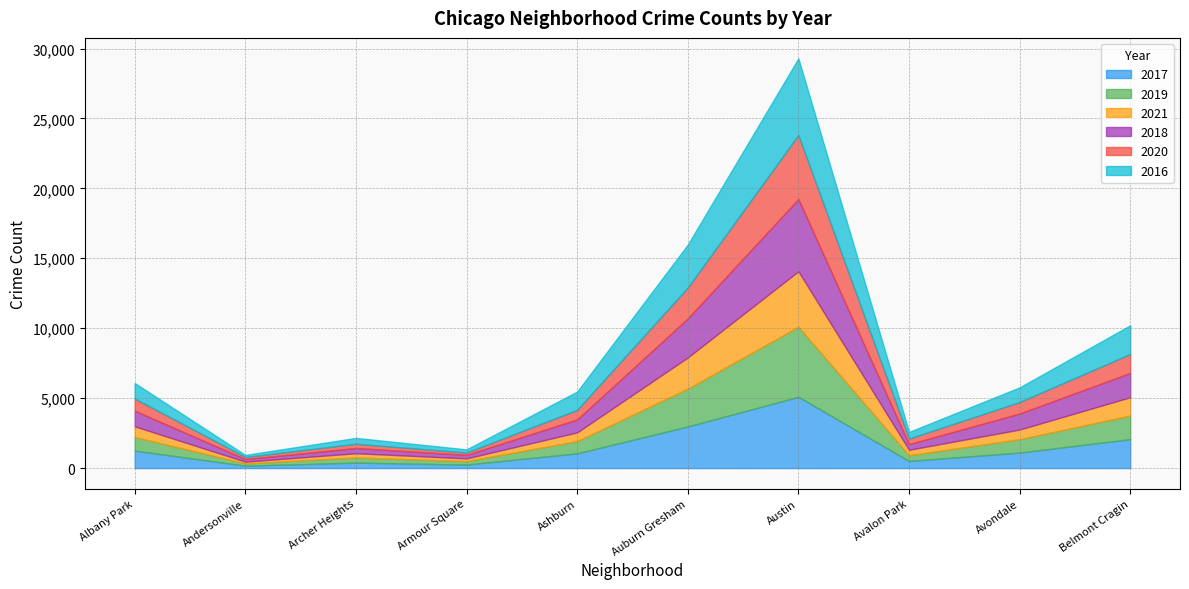

What is the sum of all 2020 values?

11549